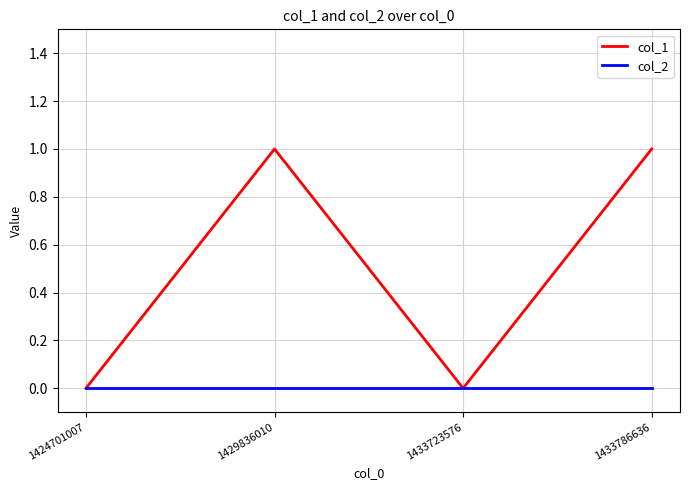

Does the chart display data point markers on the line(s)?

No